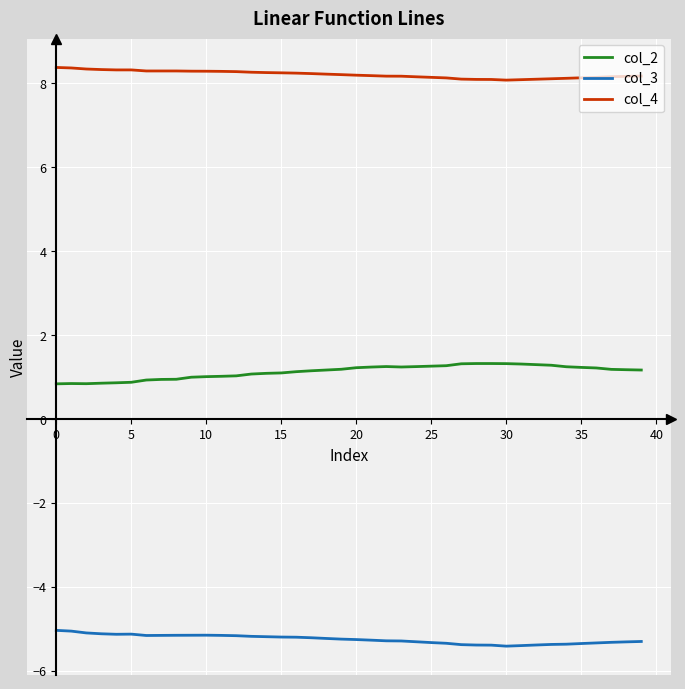

Which series has the largest total across all categories?

col_4